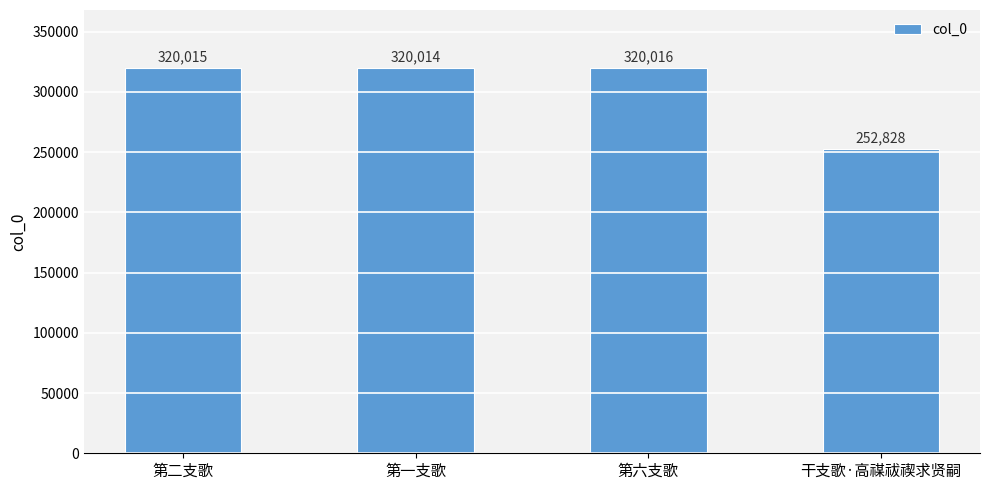

What is the difference between the second highest and minimum values?

67187